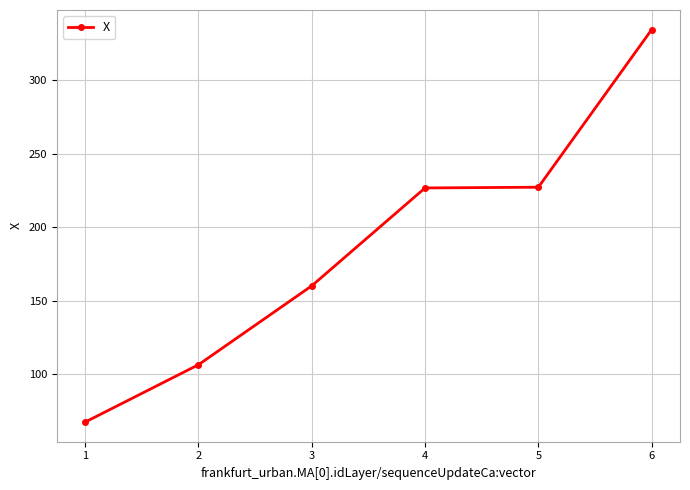

Is it true that the value at 5 is 227.3?

True